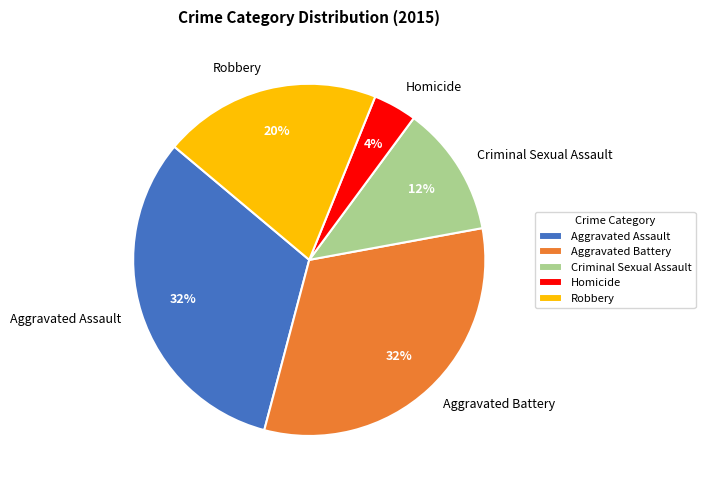

Is it true that Criminal Sexual Assault is 1% of the pie?

False